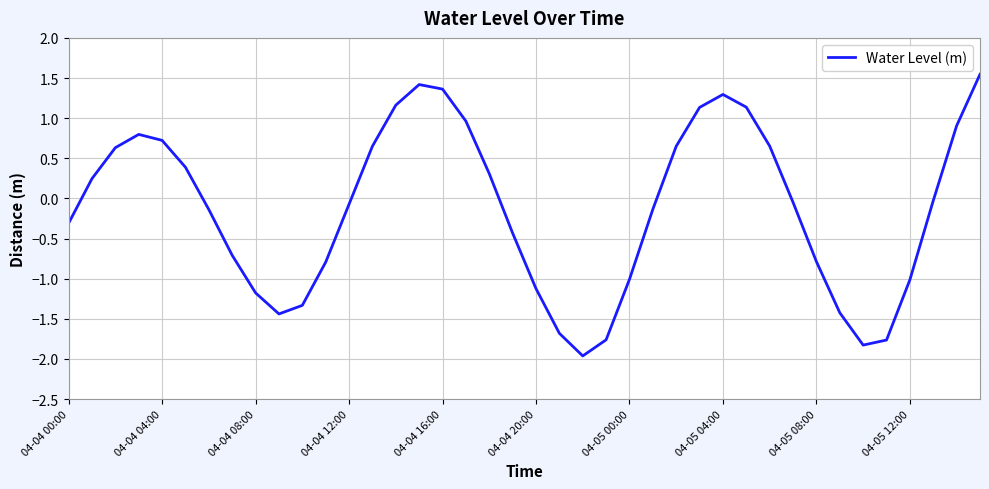

What is the difference between the maximum and minimum values?

3.5